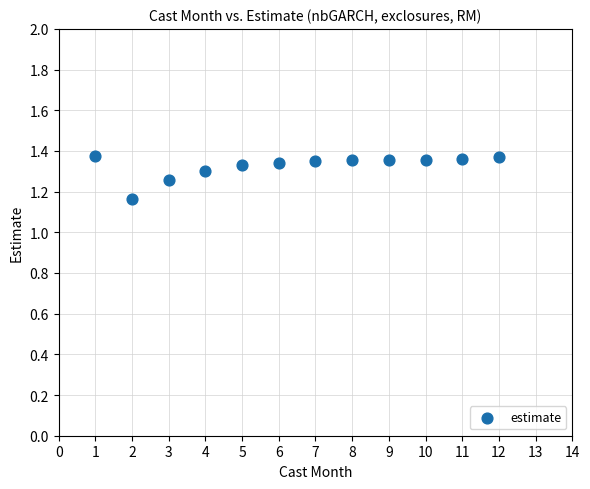

What is the range of X values (max minus min)?

11.0